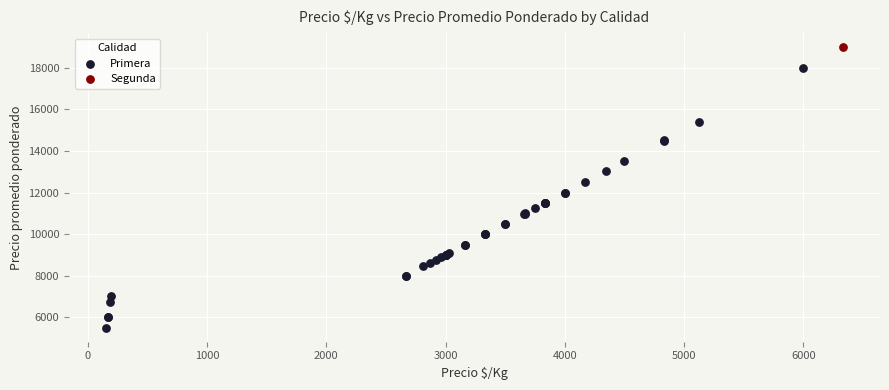

What are all the series names shown in the legend?

Primera, Segunda